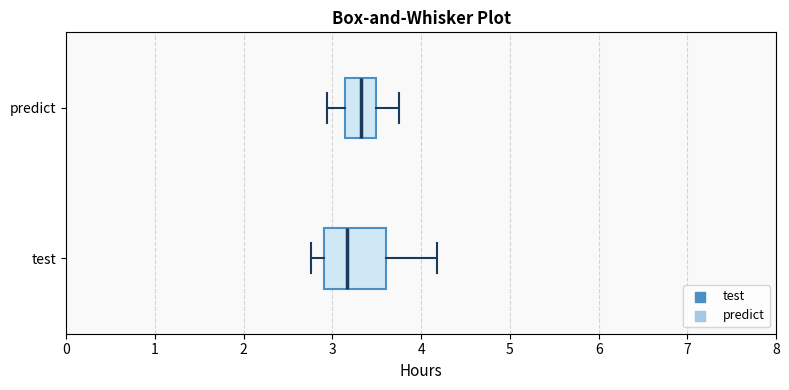

Reading bottom to top, transcribe this box plot: for each box, give where its median line is, the range the box spans, and where its two whiskers end, as read against the x-axis. The values are not printed on the chart, so give them approximately, as read against the axis.

test: median 3.2, box 2.9 to 3.6, whiskers 2.8 to 4.2
predict: median 3.3, box 3.1 to 3.5, whiskers 2.9 to 3.8